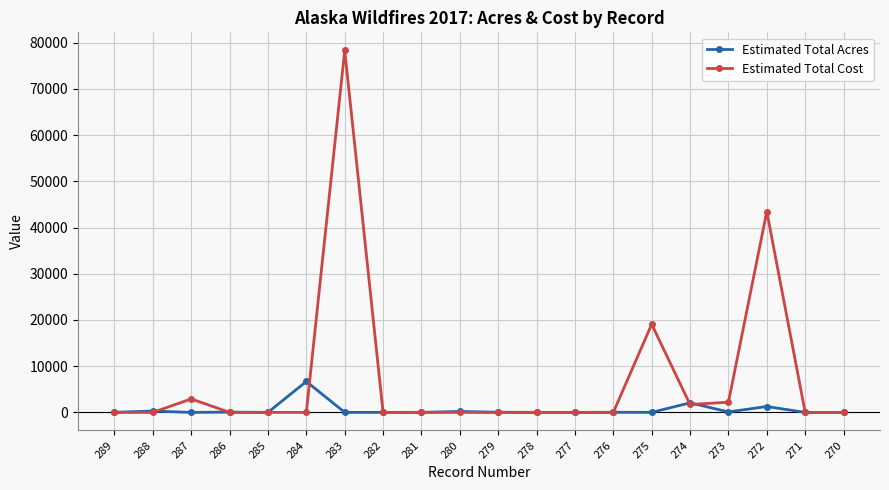

Which series has the widest spread of values?

Estimated Total Cost